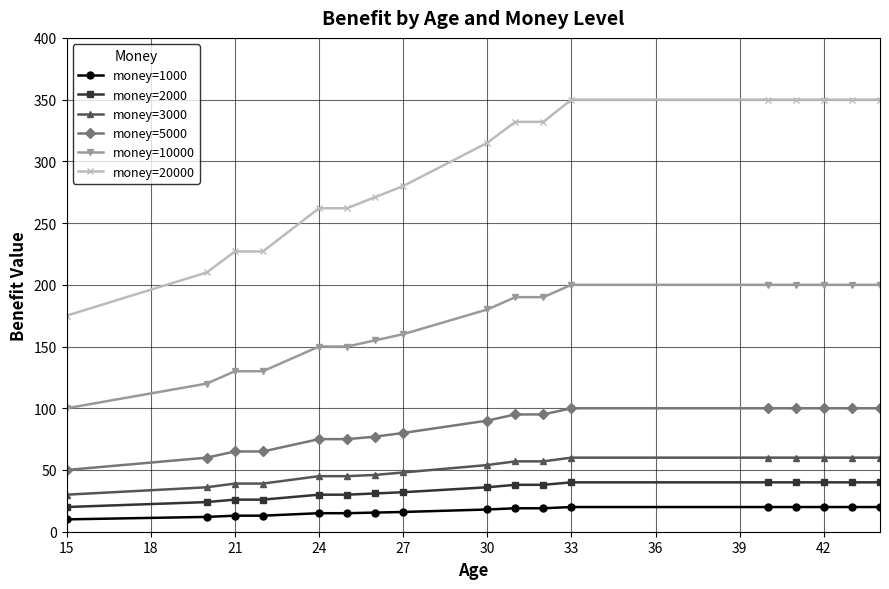

What is the smallest value displayed?

10.0